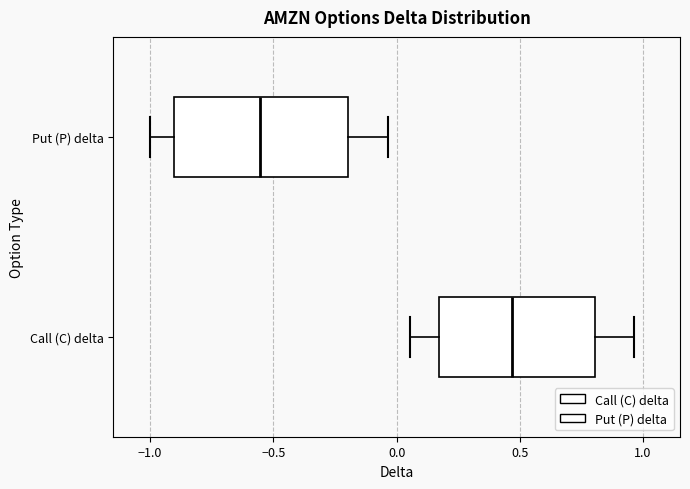

Which box is the widest, from its left edge to its right edge?

Put (P) delta